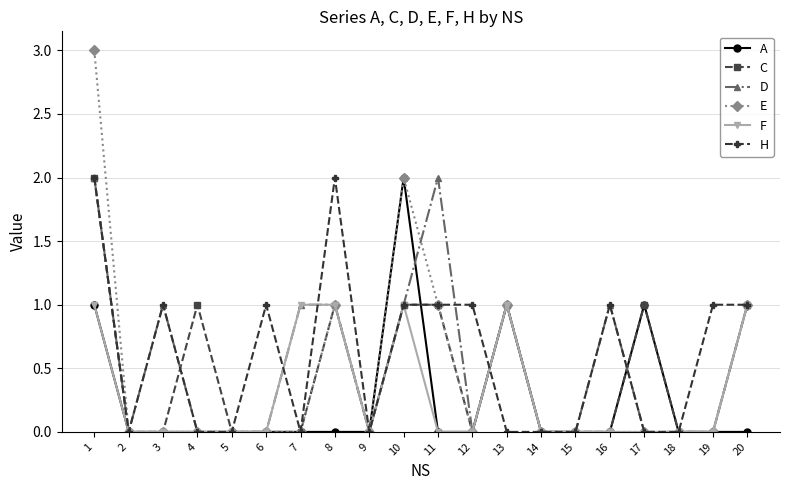

Which series has the largest total across all categories?

H